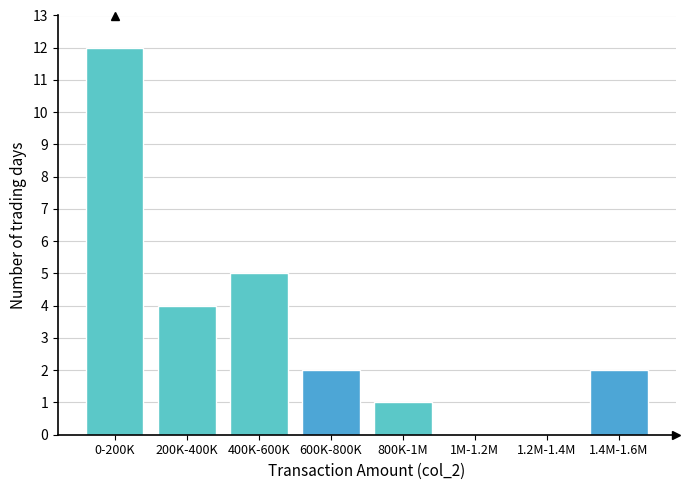

Reading left to right, list all the values displayed in this chart.

0-200K=12	200K-400K=4	400K-600K=5	600K-800K=2	800K-1M=1	1M-1.2M=0	1.2M-1.4M=0	1.4M-1.6M=2